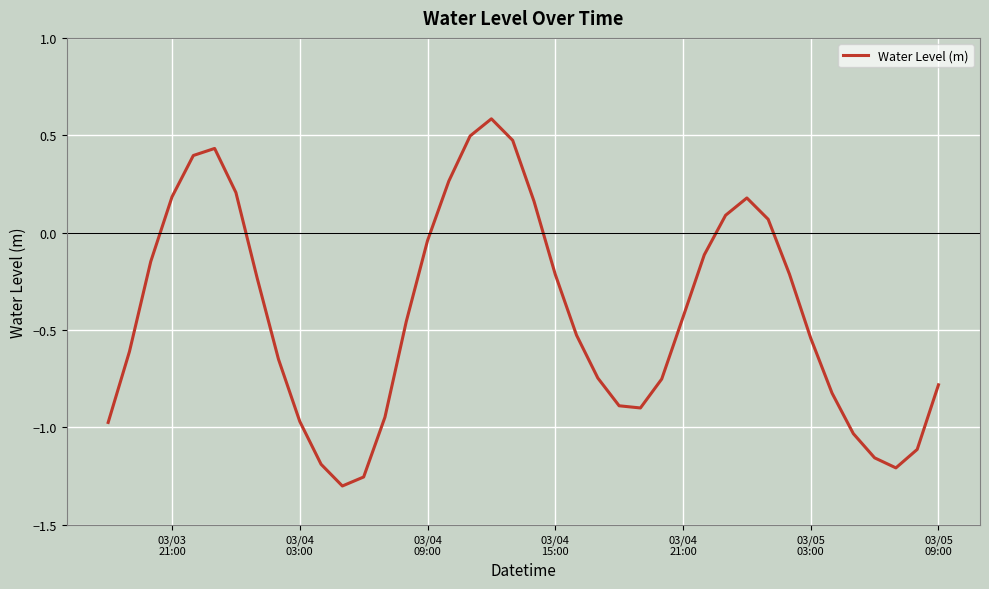

What is the maximum value shown in the chart?

0.6